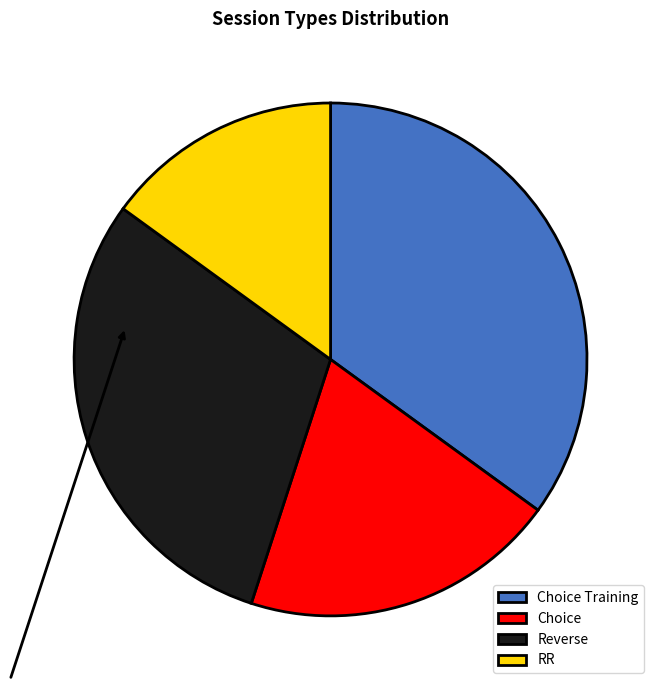

Is Choice Training the majority of the pie?

No